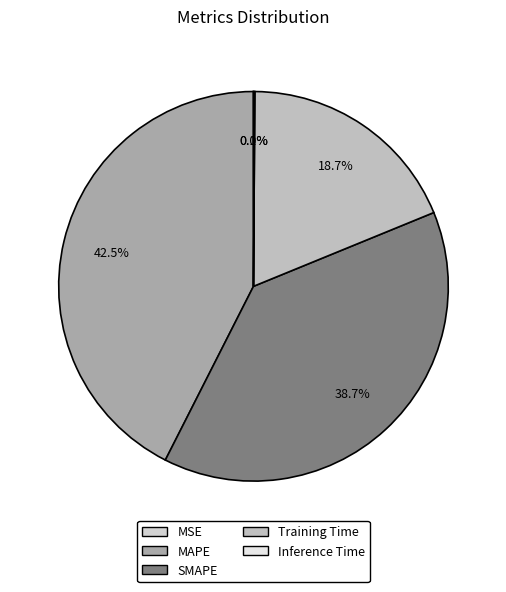

Does Training Time represent more than half of the total?

No